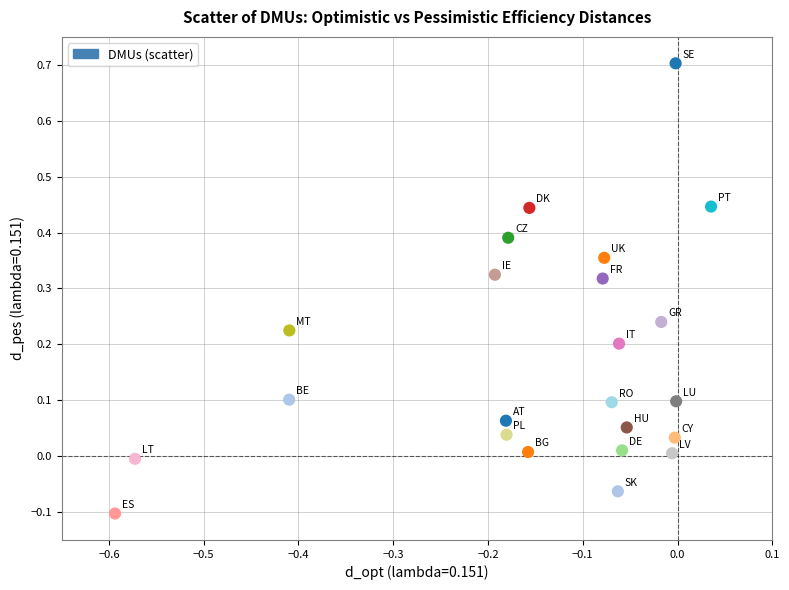

What is the range of Y values (max minus min)?

0.8